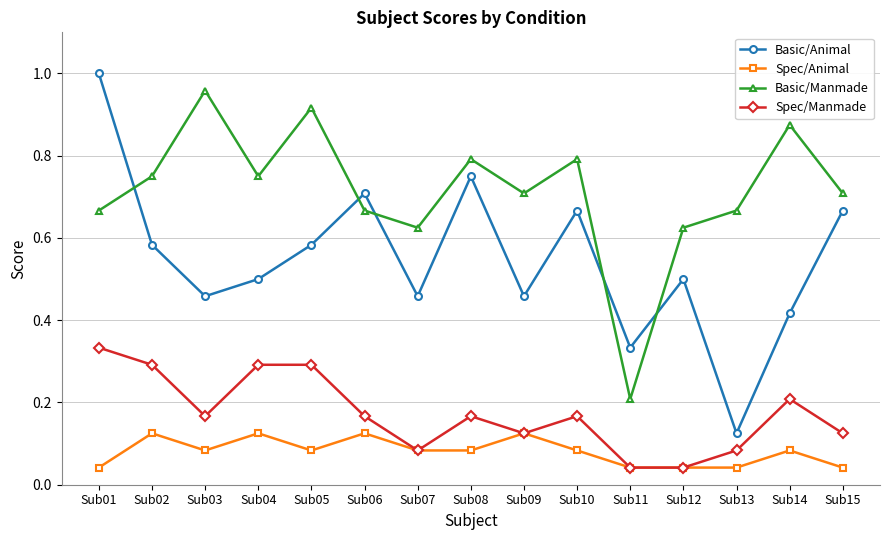

The Basic/Manmade series shows 0.2 at Sub11. True or false?

True